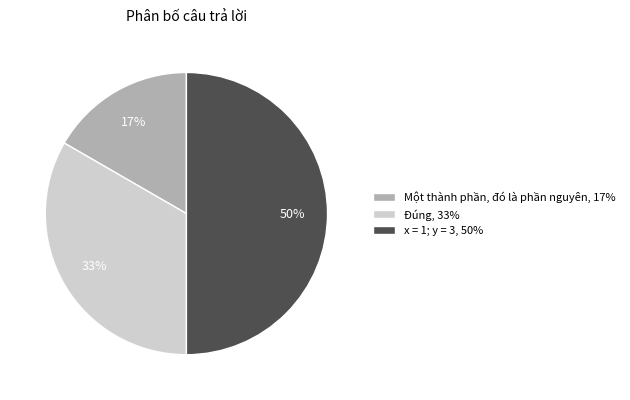

True or false: Một thành phần, đó là phần nguyên accounts for 4% of the total.

False